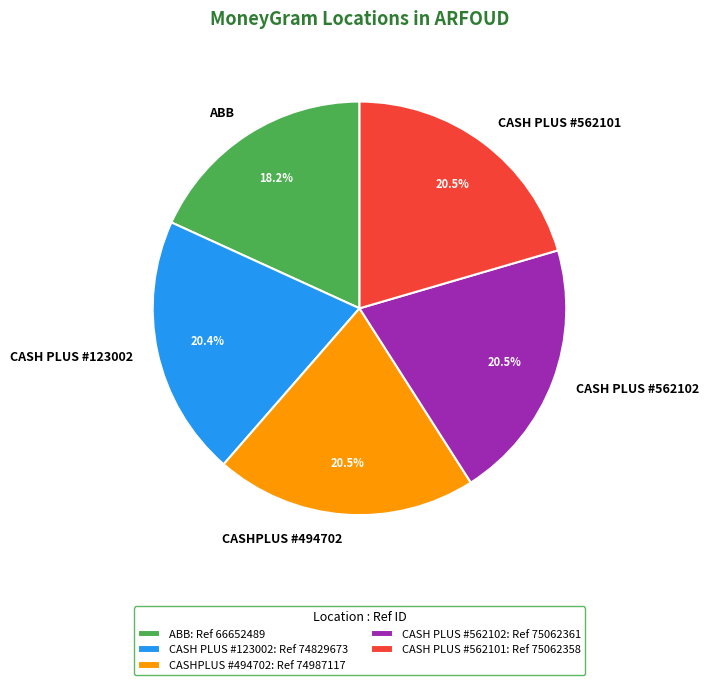

Is there a majority slice in this chart?

No